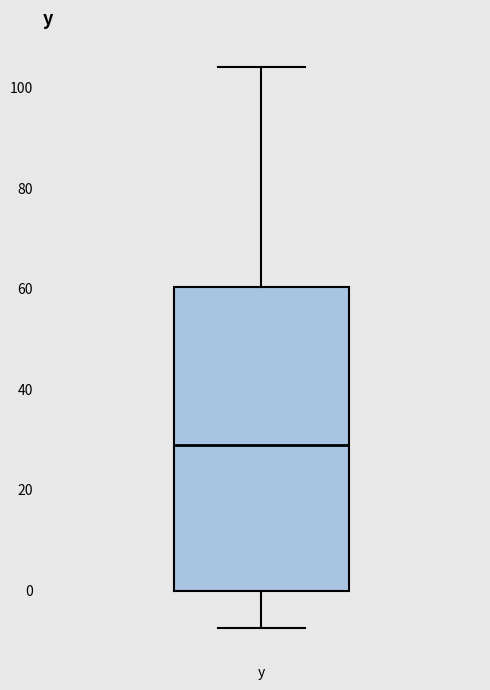

Where is the upper edge of the box for y on the y-axis? The values are not printed on the chart, so give them approximately, as read against the axis.

60